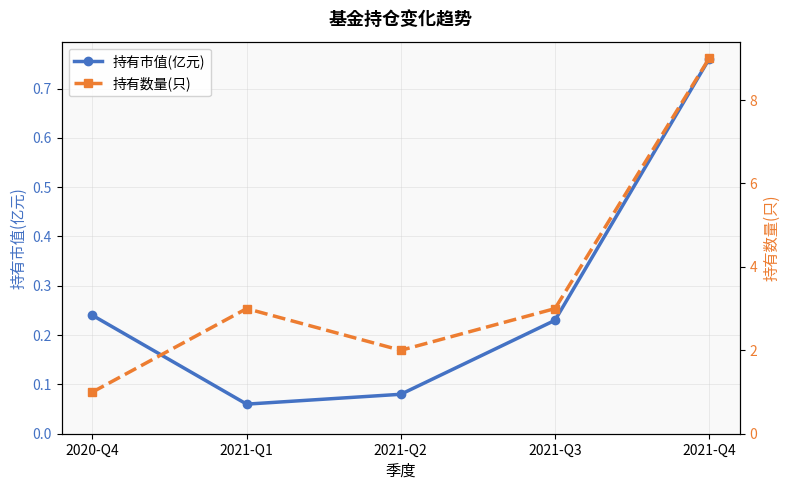

Is it true that 持有市值(亿元) equals 0.2 at 2020-Q4?

True